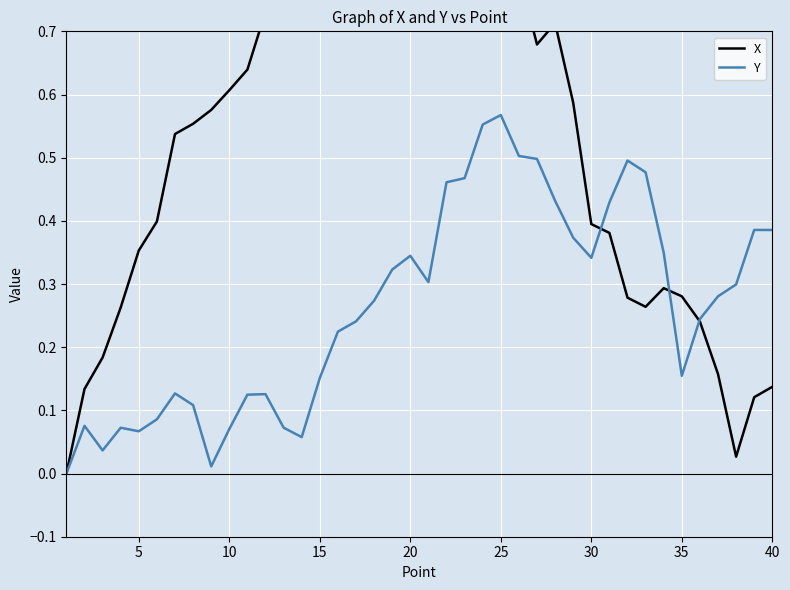

True or false: Y has a value of 0.2 at 35.

True